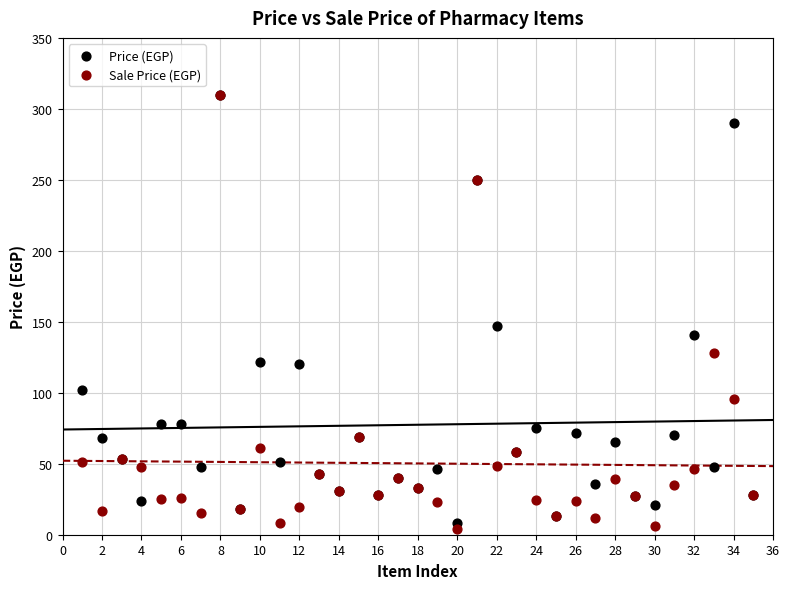

What are all the series names shown in the legend?

Price (EGP), Sale Price (EGP)